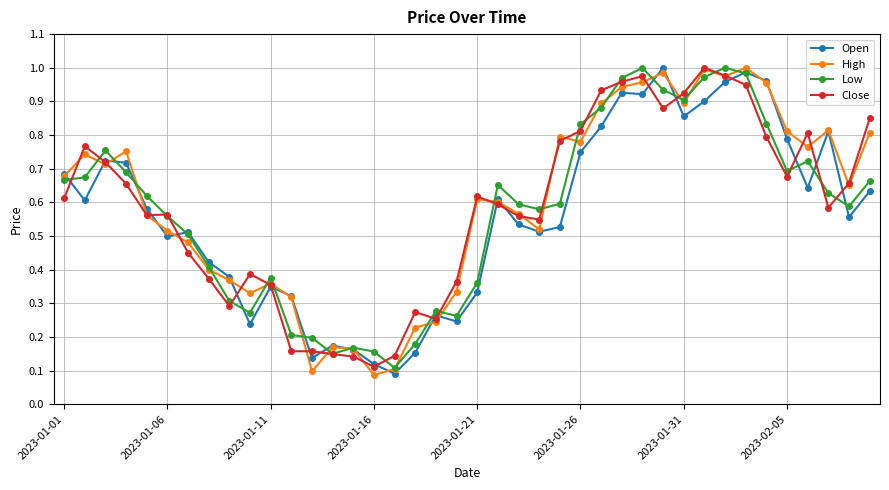

True or false: Low has more than 1 interior local peaks.

True